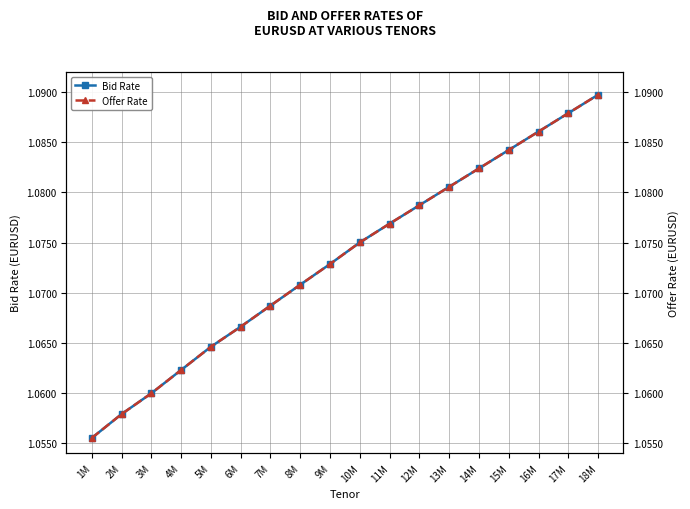

List the series in order of their peak value, lowest first.

Bid Rate, Offer Rate